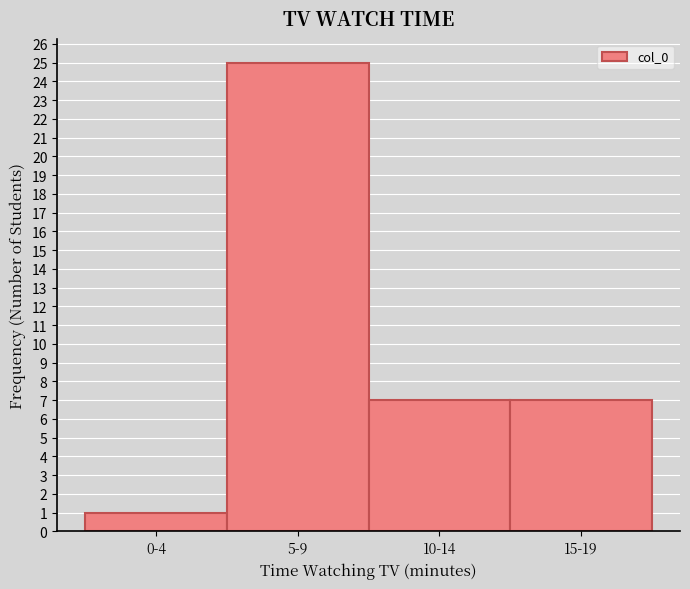

Reading left to right, extract all data points from this chart.

0-4=1	5-9=25	10-14=7	15-19=7